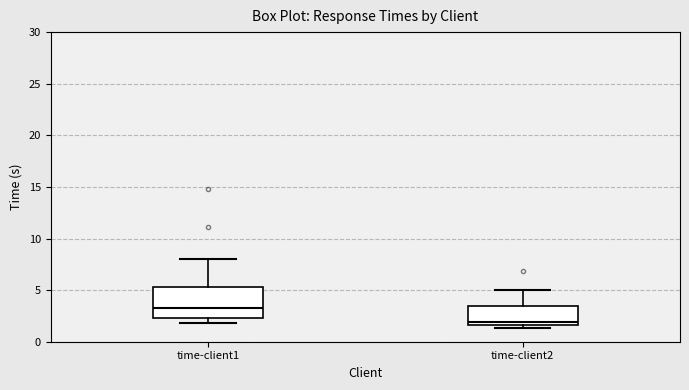

Reading left to right, read every box against the y-axis: the position of its median line, the range the box covers, and the ends of its whiskers. The values are not printed on the chart, so give them approximately, as read against the axis.

time-client1: median 3.5, box 2.5 to 5.5, whiskers 2.0 to 8.0
time-client2: median 2.0, box 1.5 to 3.5, whiskers 1.5 (just below the box's lower edge) to 5.0